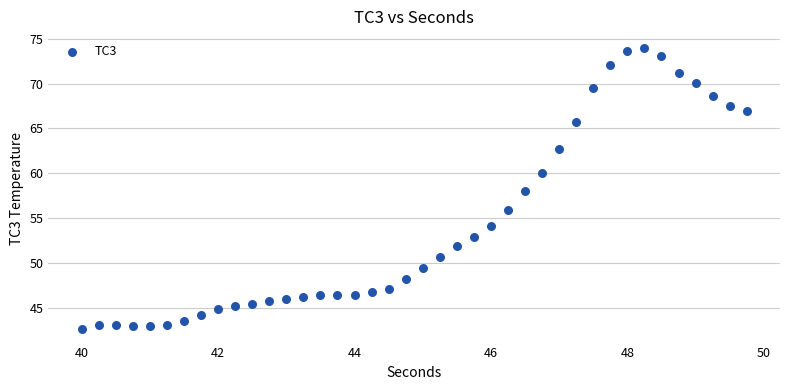

What is the range of Y values (max minus min)?

31.3